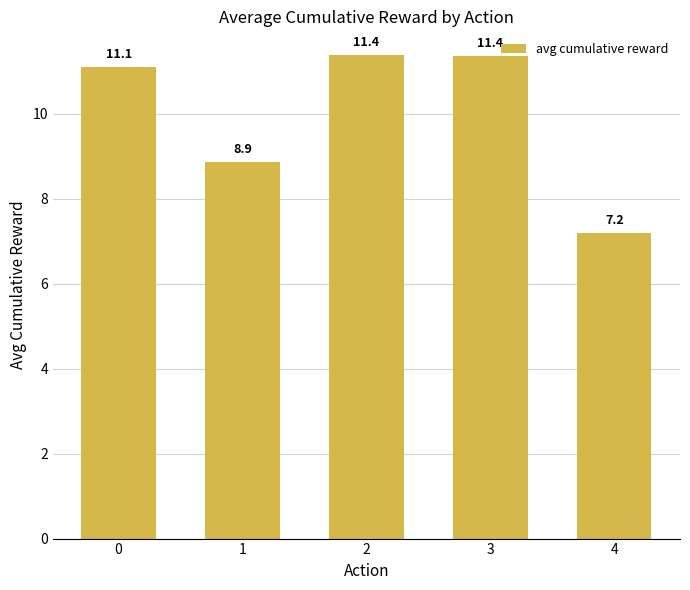

What is the average value?

10.0